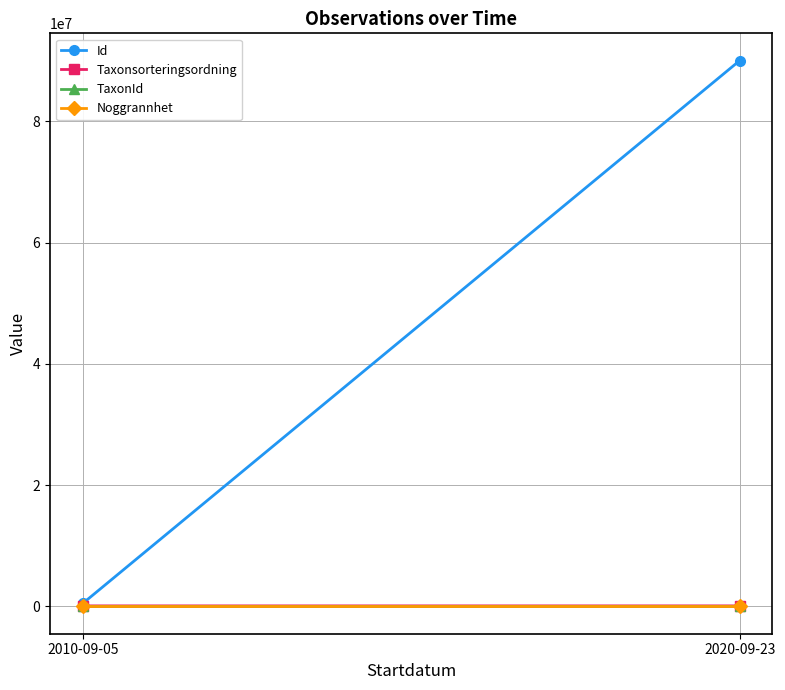

What is the sum of the Noggrannhet values at 2020-09-23 and 2010-09-05?

15.0